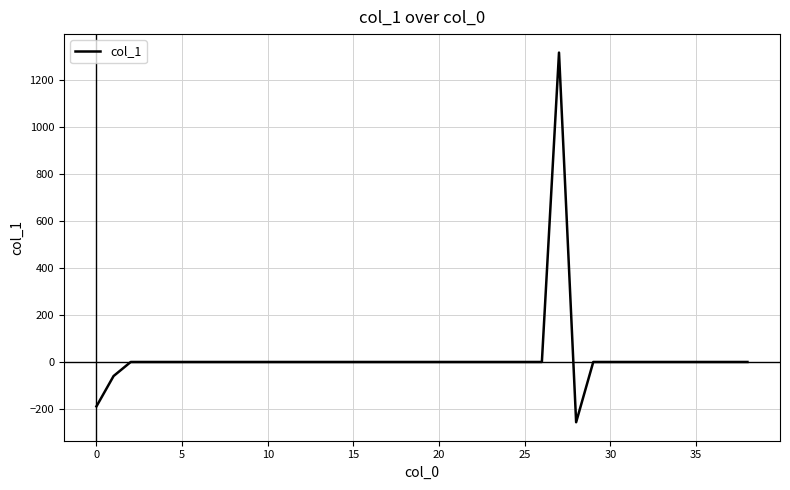

What is the minimum value shown in the chart?

-256.6